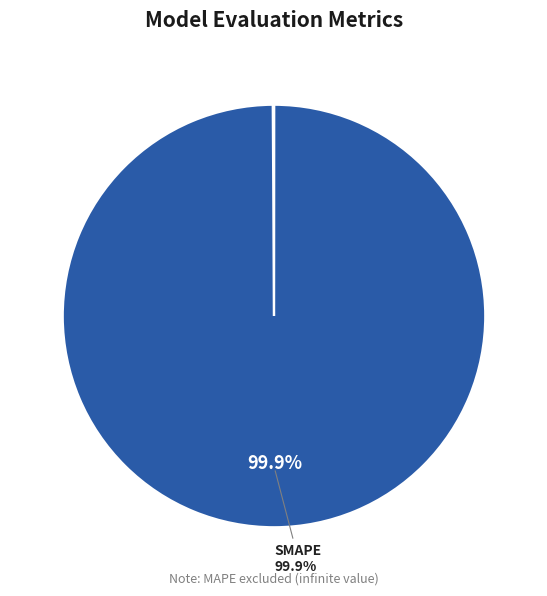

Is there a majority slice in this chart?

Yes